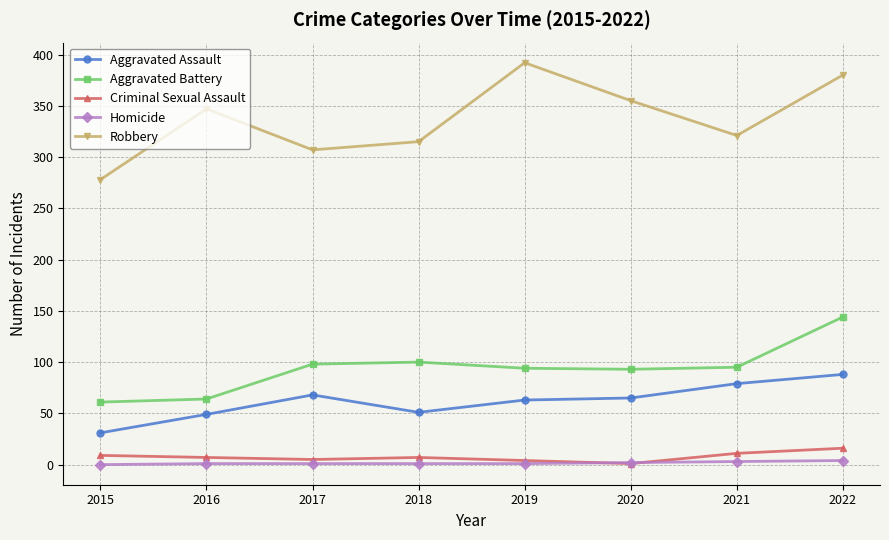

Rank the series by their maximum value, from lowest to highest.

Homicide, Criminal Sexual Assault, Aggravated Assault, Aggravated Battery, Robbery